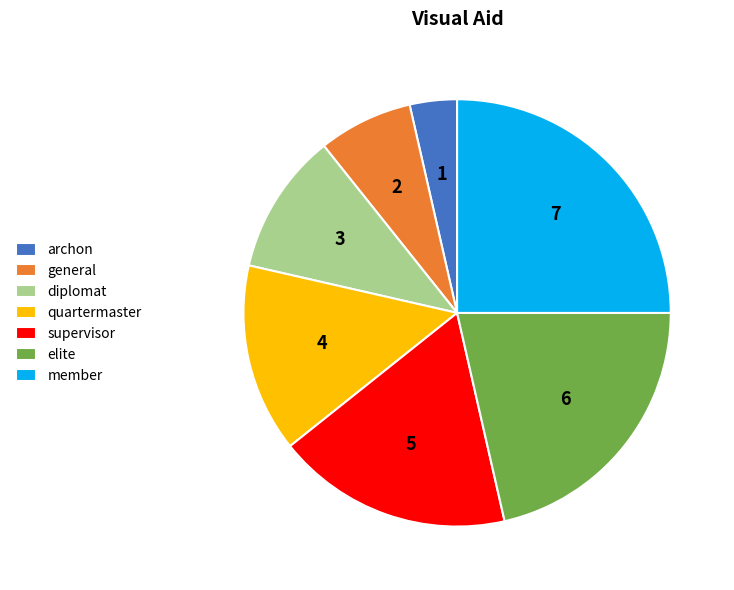

Does quartermaster account for over 50% of the chart?

No